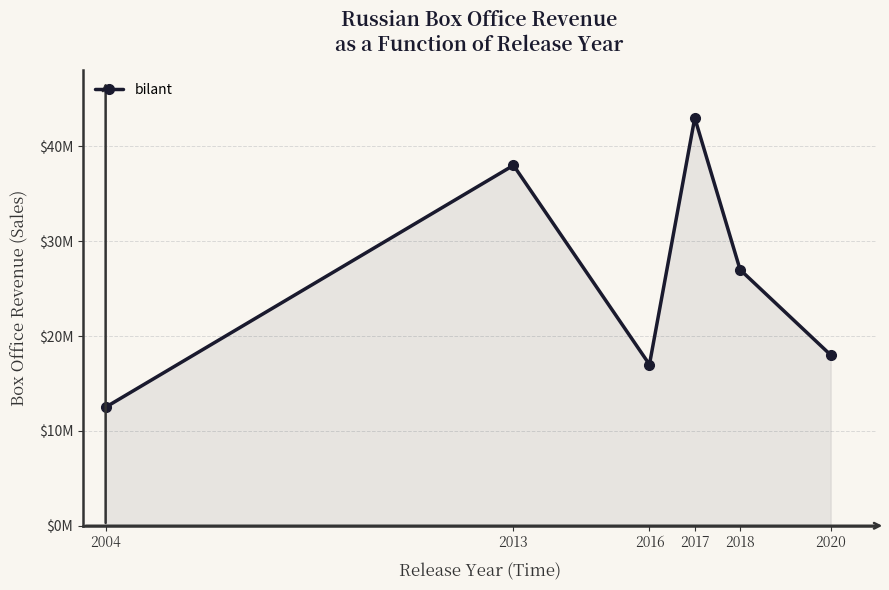

Does the chart have visible grid lines?

Yes